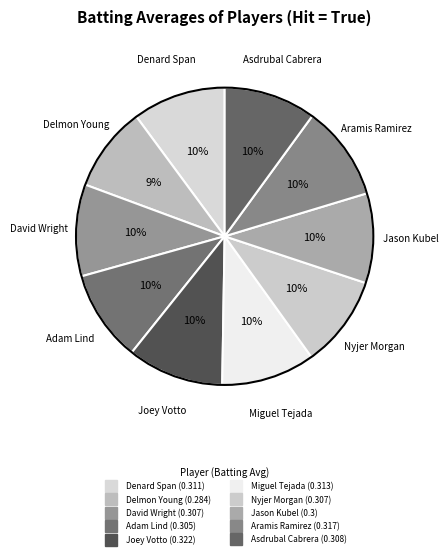

Does any single category account for the majority?

No